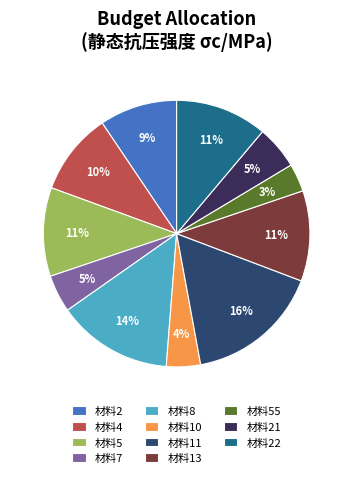

Does any single category account for the majority?

No